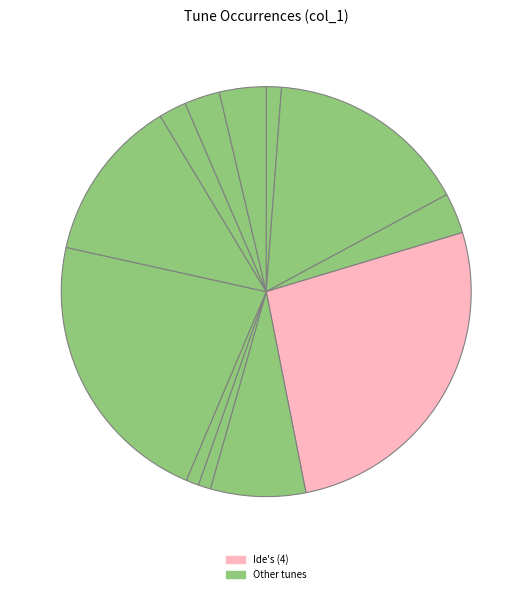

How many segments does this pie chart have?

12